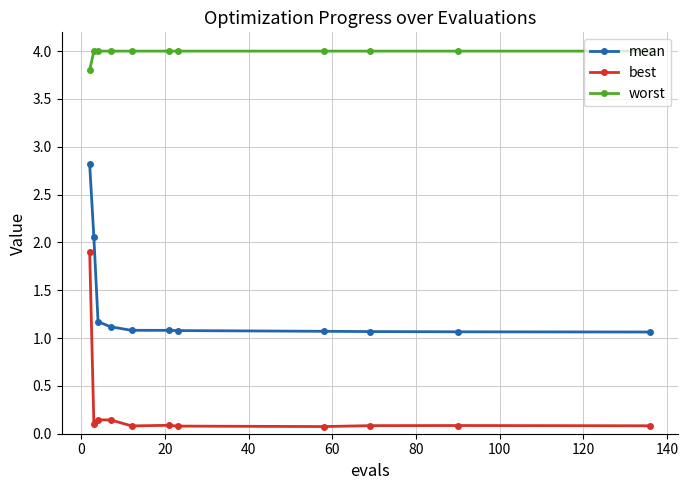

Which series has the largest range (max minus min)?

best